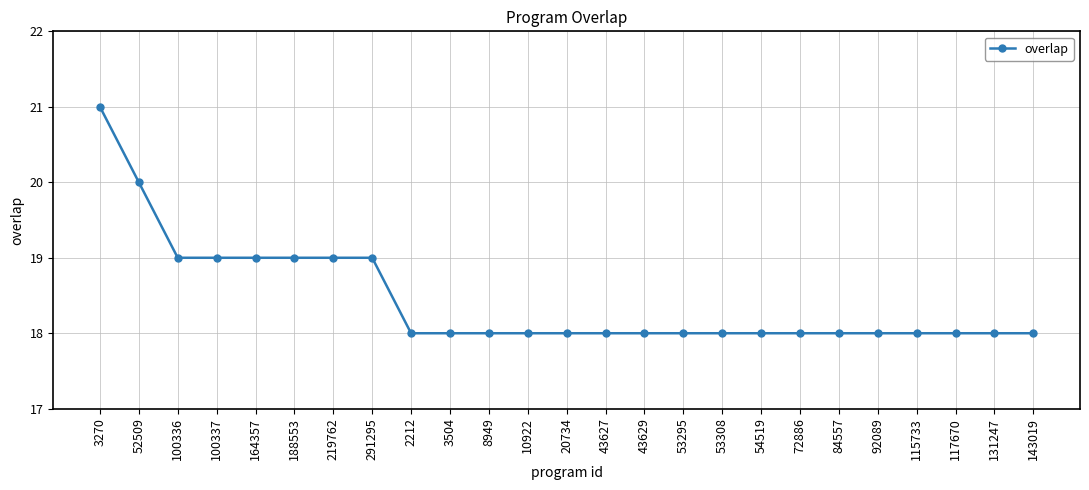

What is the smallest value displayed?

18